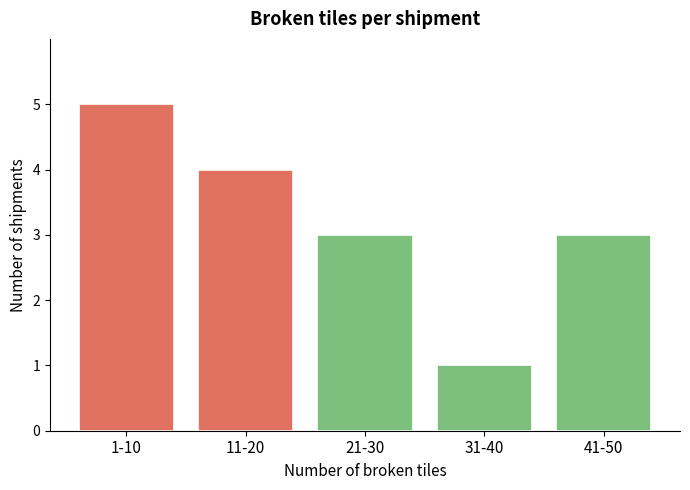

Reading left to right, list all the values displayed in this chart.

1-10=5	11-20=4	21-30=3	31-40=1	41-50=3